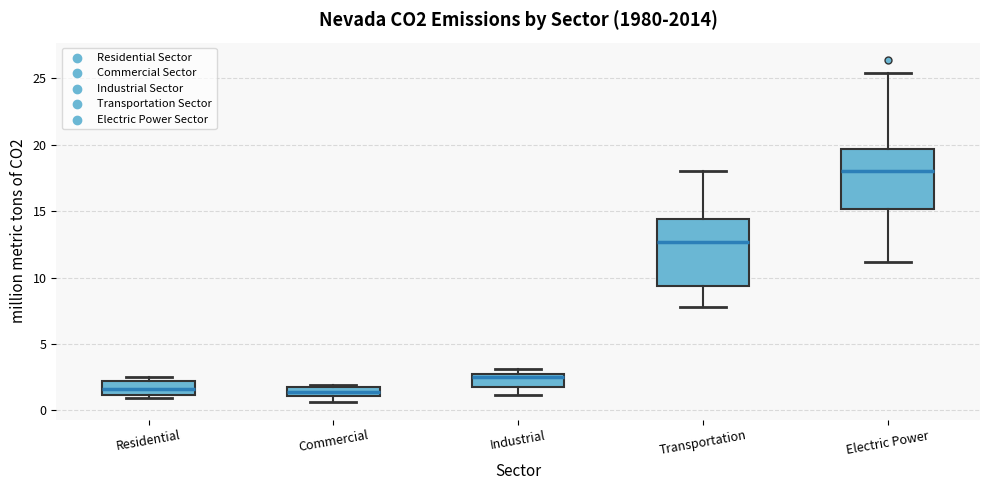

Comparing the boxes themselves (not the whiskers), which one is the tallest?

Transportation